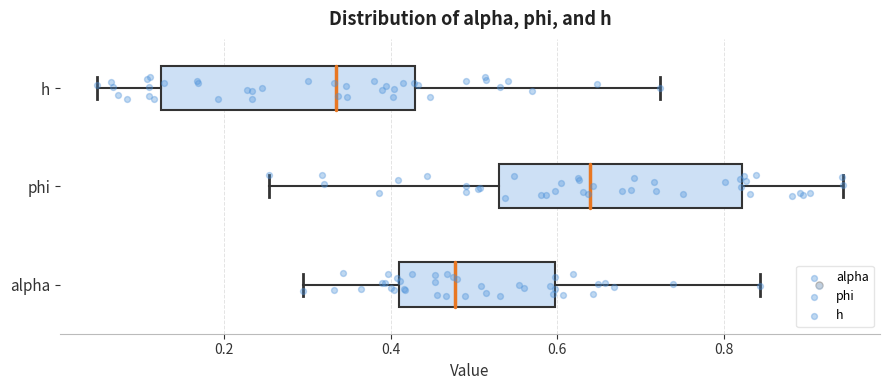

Which box has the furthest to the right median line?

phi